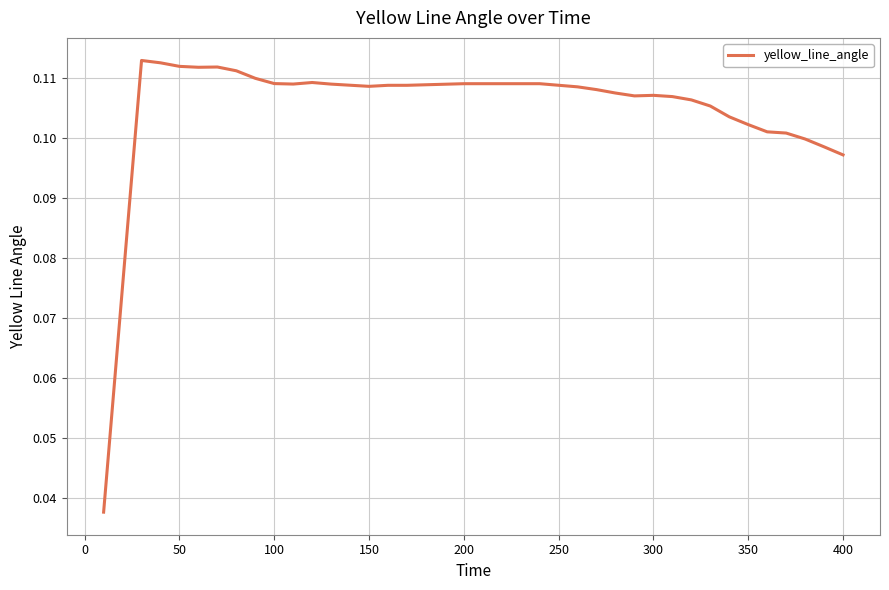

Does the chart have visible grid lines?

Yes